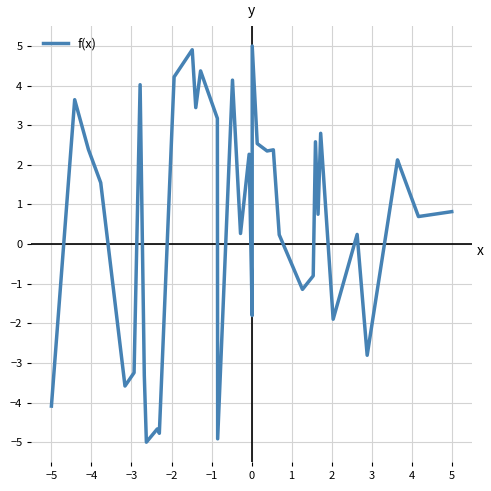

What is the smallest value displayed?

-5.0